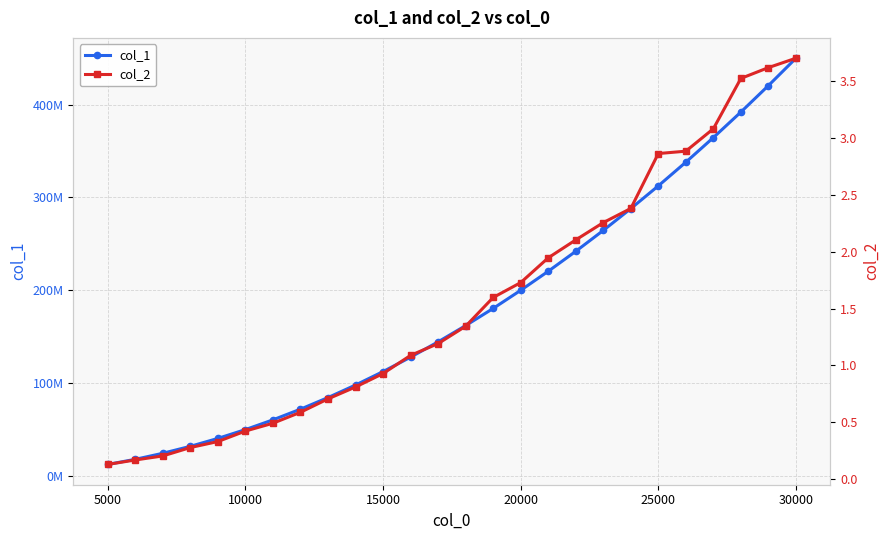

Rank the series by their average value, from lowest to highest.

col_2, col_1